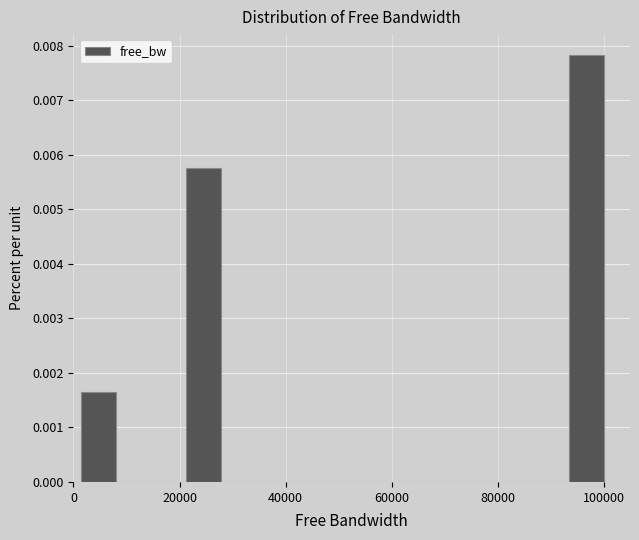

Around what value on the x-axis is the tallest bar? Give the approximate position of its centre, as read against the axis.

96000